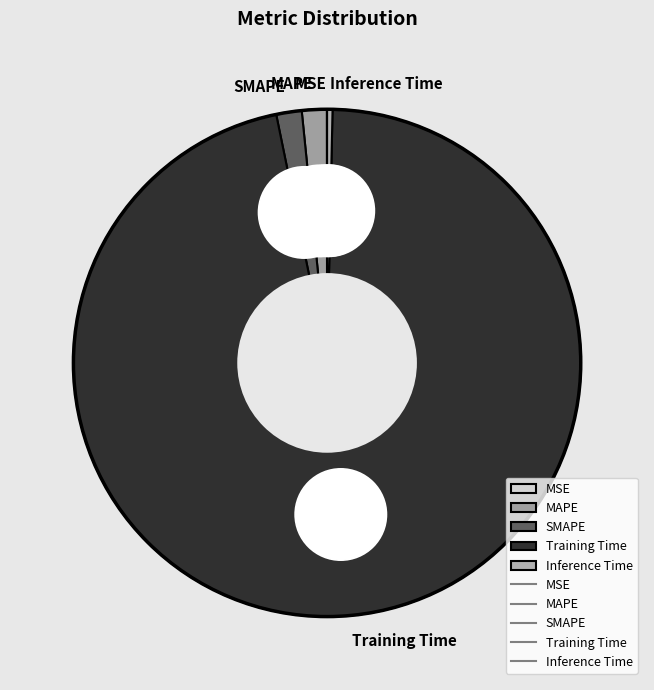

To the nearest percent, what is the average slice percentage?

20%